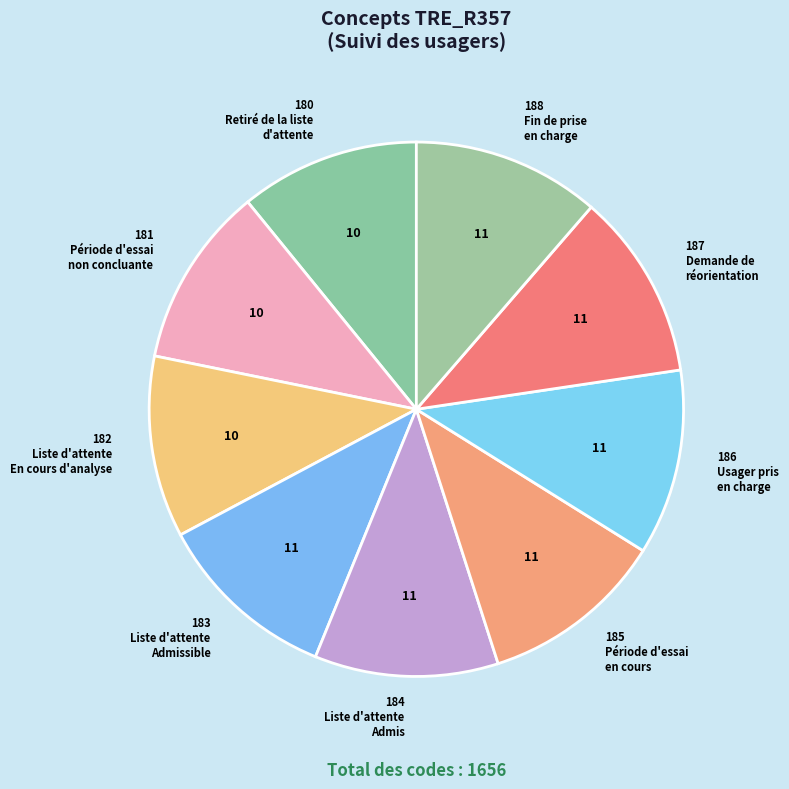

Is the sum of 188 Fin de prise en charge and 186 Usager pris en charge greater than half?

No